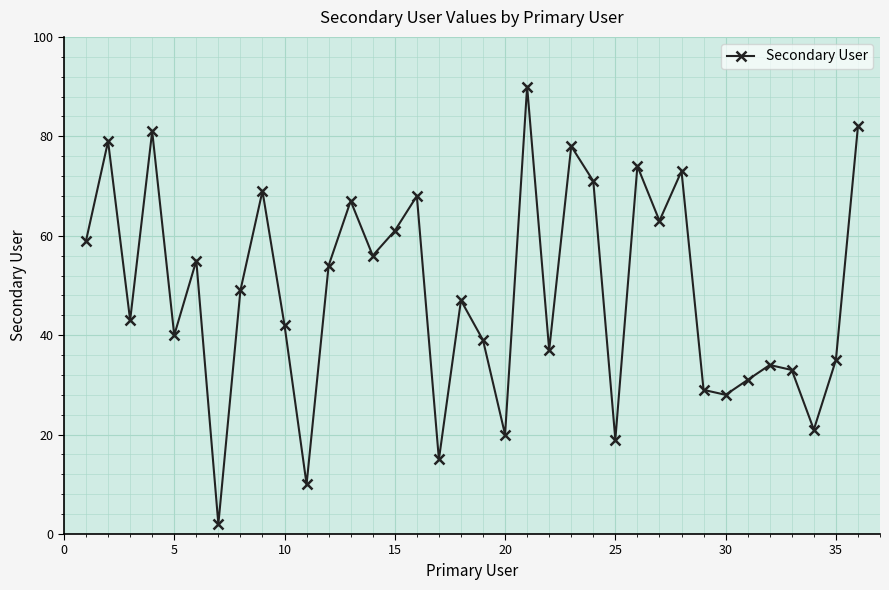

What is the maximum value shown in the chart?

90